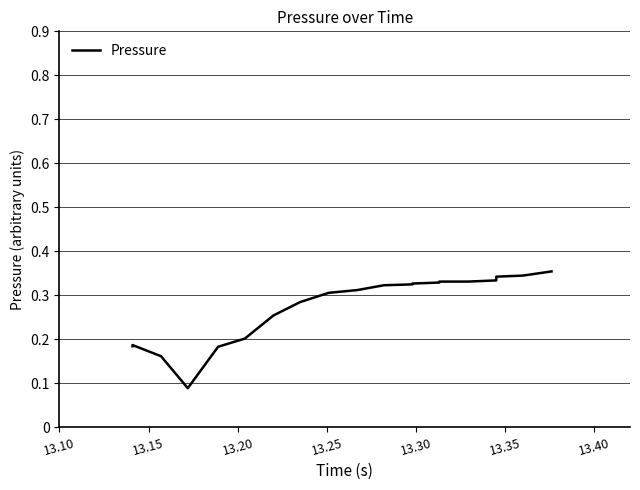

What is the difference between the maximum and minimum values?

0.3